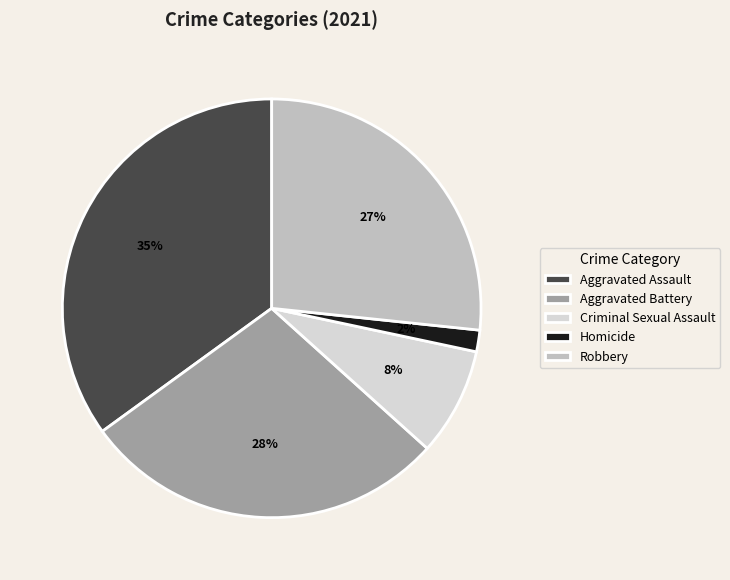

Between Homicide and Robbery, which is larger?

Robbery